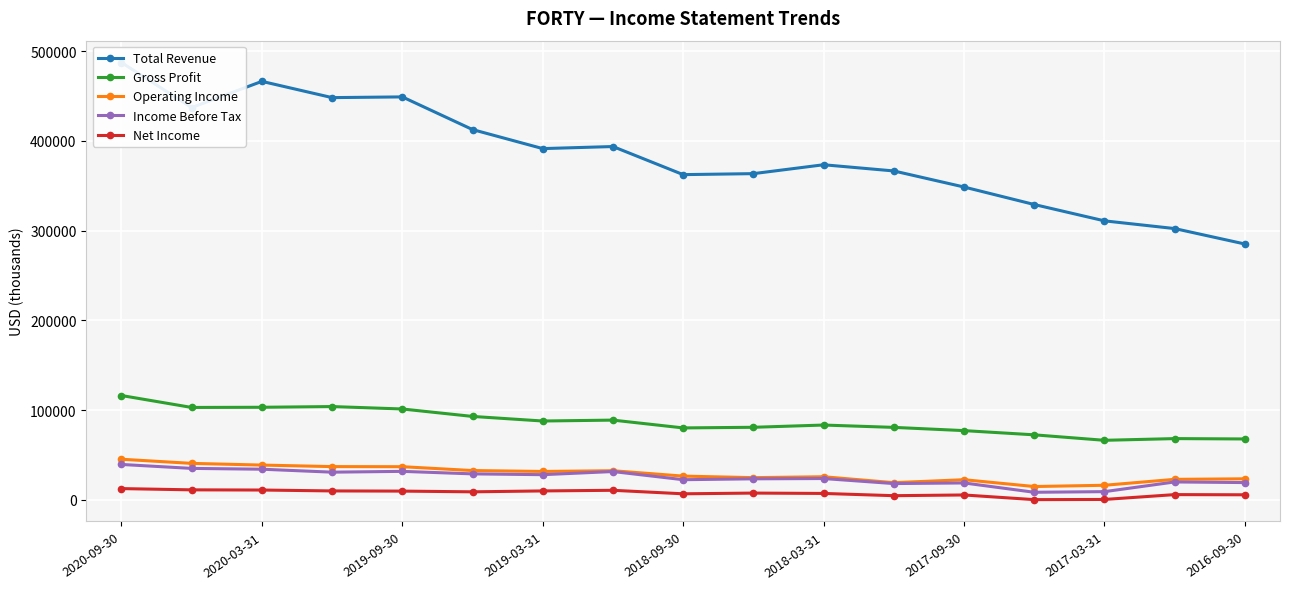

Is this an area chart (filled region under the line)?

No